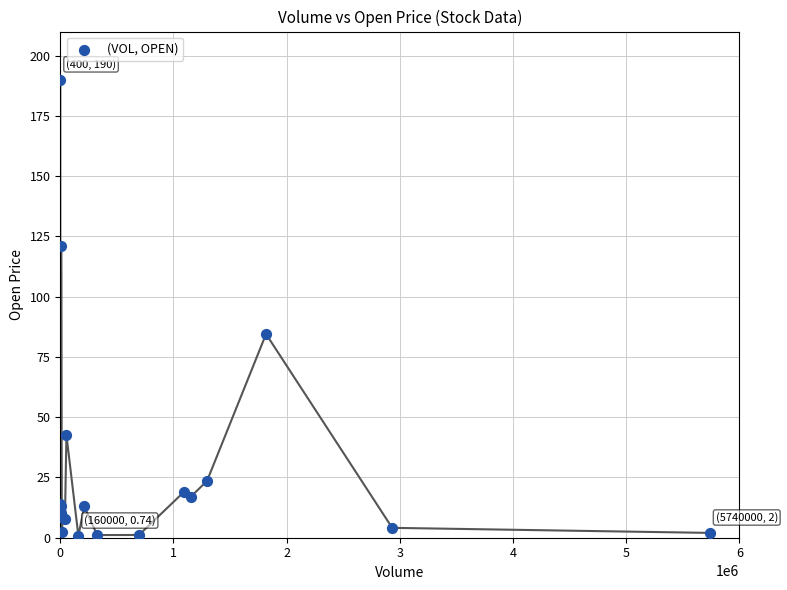

What Y value in the scatter plot is closest to 95?

84.5